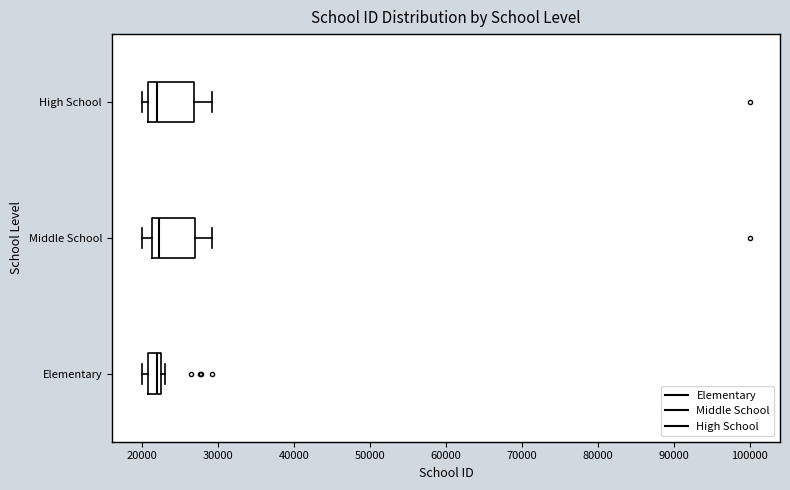

Reading bottom to top, read every box against the x-axis: the position of its median line, the range the box covers, and the ends of its whiskers. The values are not printed on the chart, so give them approximately, as read against the axis.

Elementary: median 22000 (just left of the box's right edge), box 21000 to 22000, whiskers 20000 to 23000
Middle School: median 22000, box 21000 to 27000, whiskers 20000 to 29000
High School: median 22000, box 21000 to 27000, whiskers 20000 to 29000